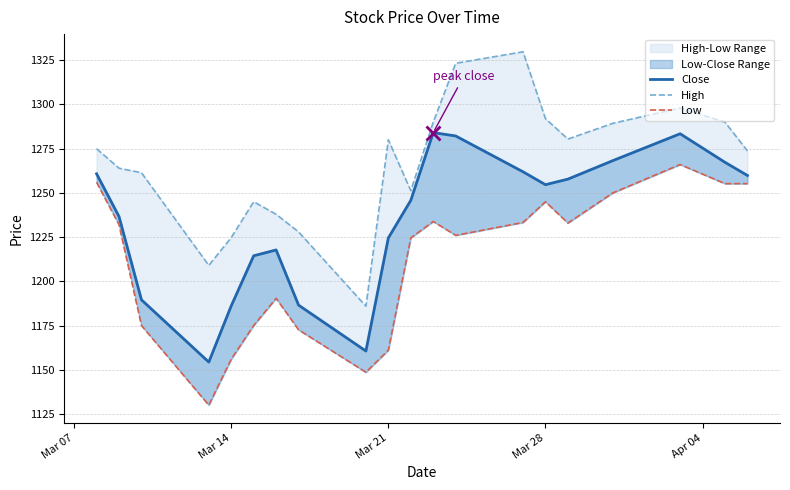

What is the value of the Close point at the 6th from the left?

1214.5